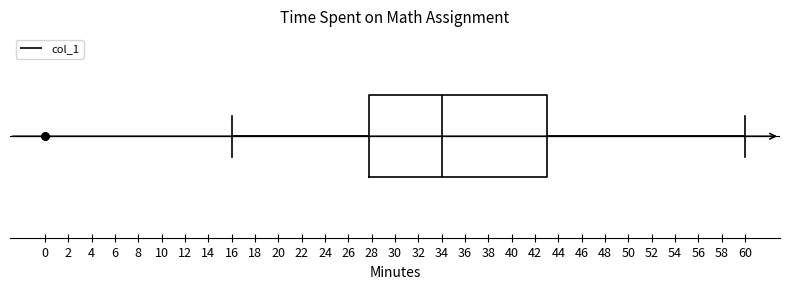

Where does the left whisker of the box end on the x-axis? The values are not printed on the chart, so give them approximately, as read against the axis.

16.0